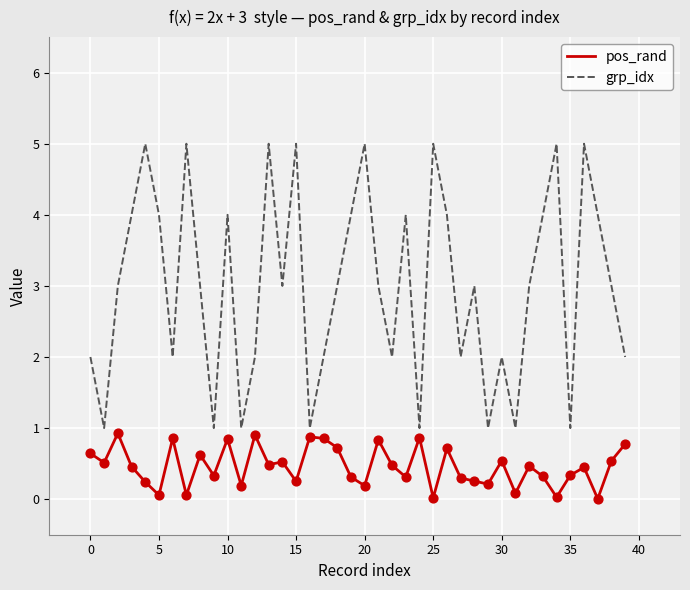

Which series has the largest total across all categories?

grp_idx